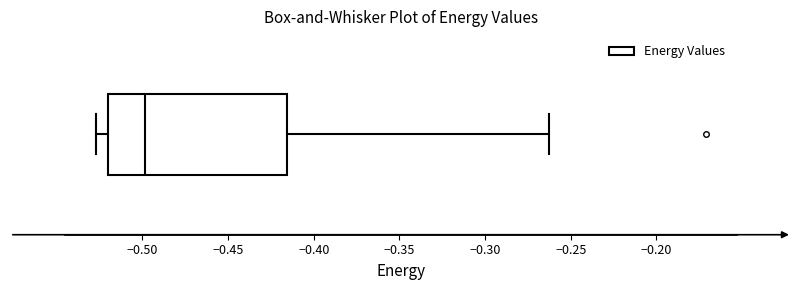

Transcribe this box plot: give where the median line is, the range the box spans, and where the two whiskers end, as read against the x-axis. The values are not printed on the chart, so give them approximately, as read against the axis.

median -0.500, box -0.520 to -0.415, whiskers -0.525 to -0.260